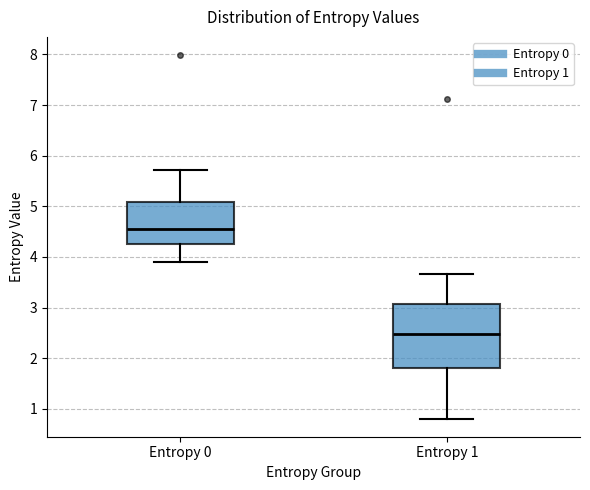

Comparing the boxes themselves (not the whiskers), which one is the tallest?

Entropy 1